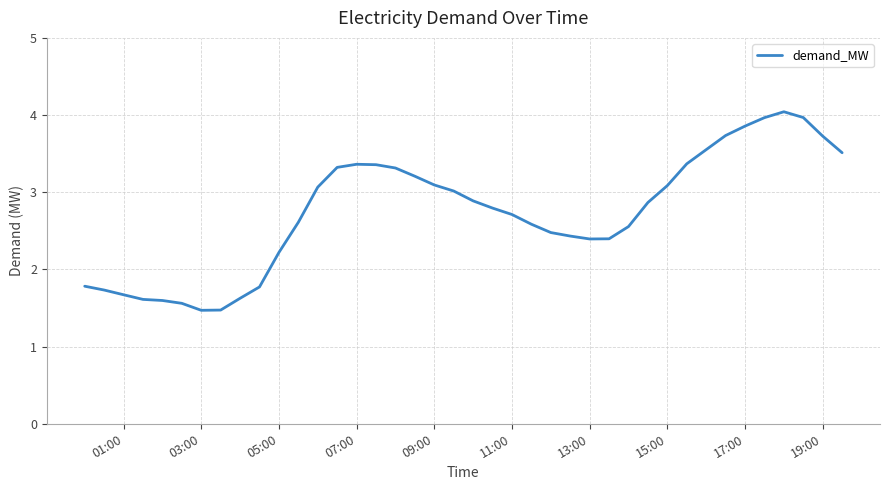

What is the smallest value displayed?

1.5